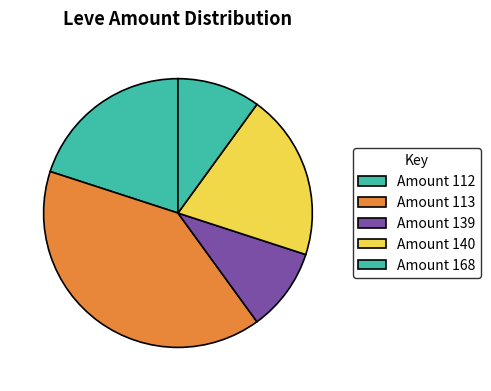

How many slices are in this pie chart?

5